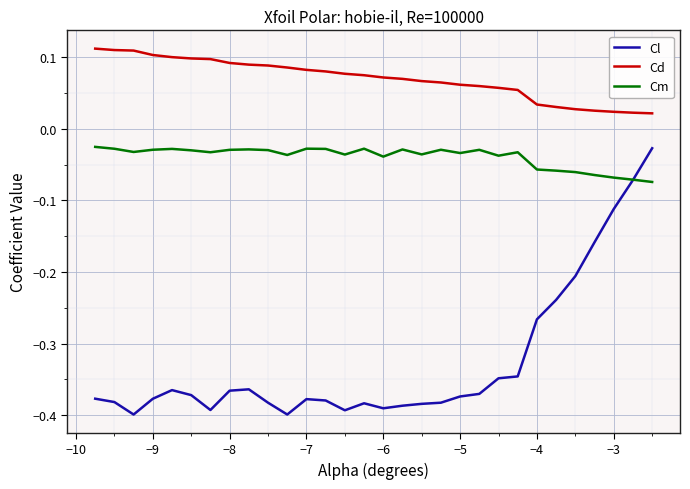

Which series has the largest range (max minus min)?

Cl